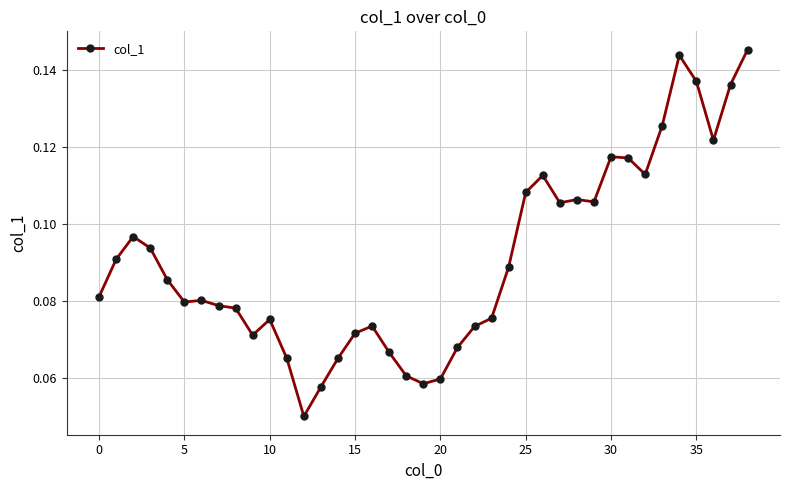

What is the sum of all values?

3.5